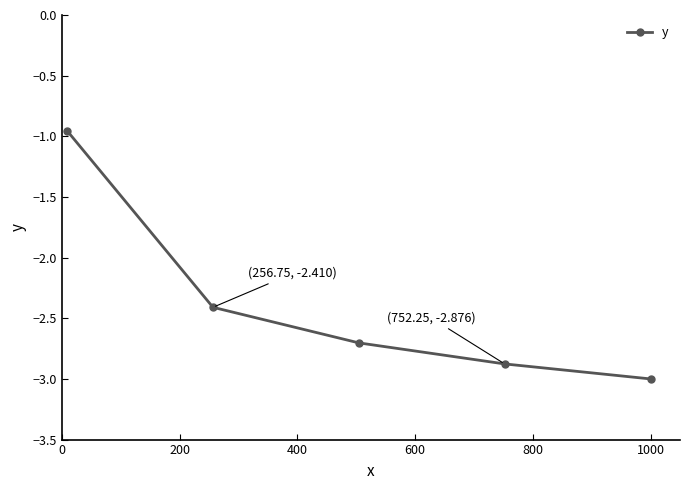

What is the average value?

-2.4